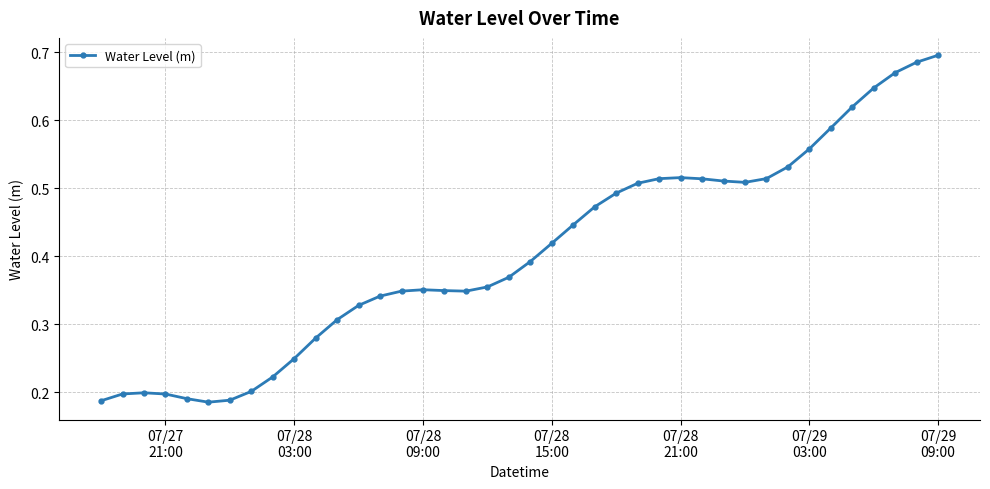

Does the chart display data point markers on the line(s)?

Yes